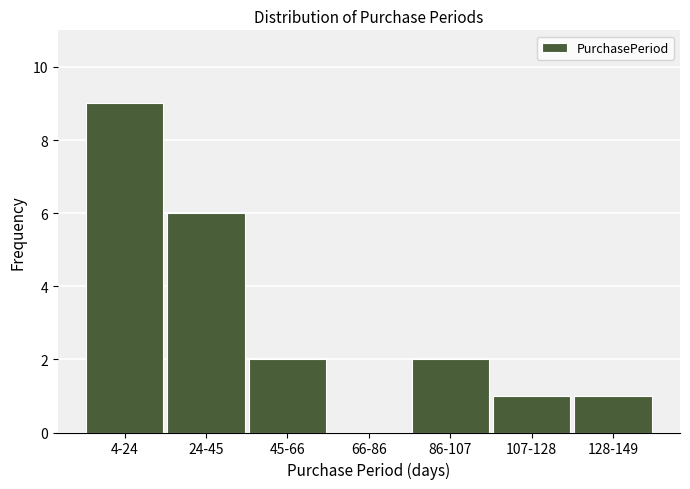

True or false: the data shows 2 at 24-45.

False